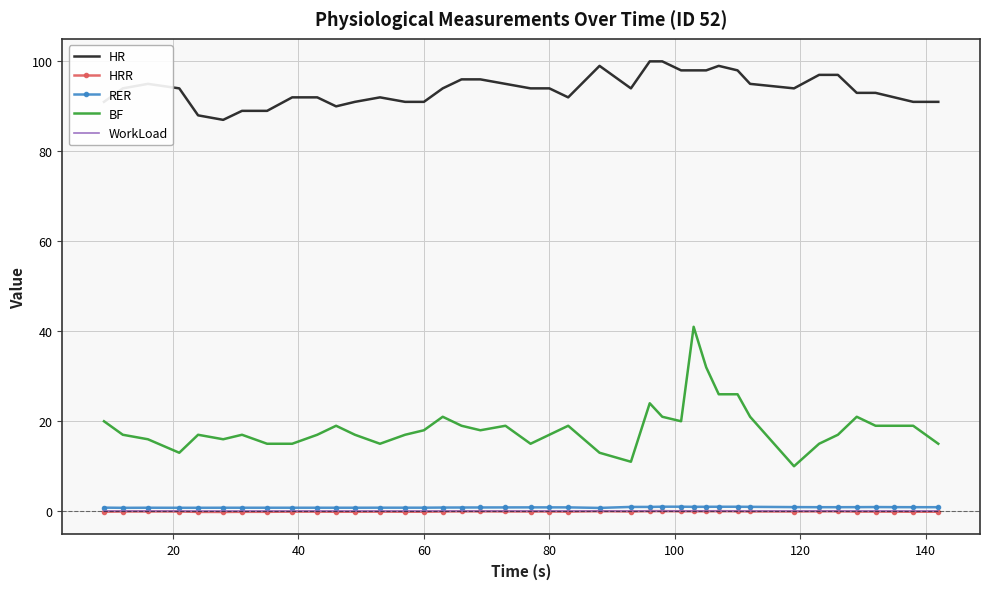

Which series has the largest range (max minus min)?

BF